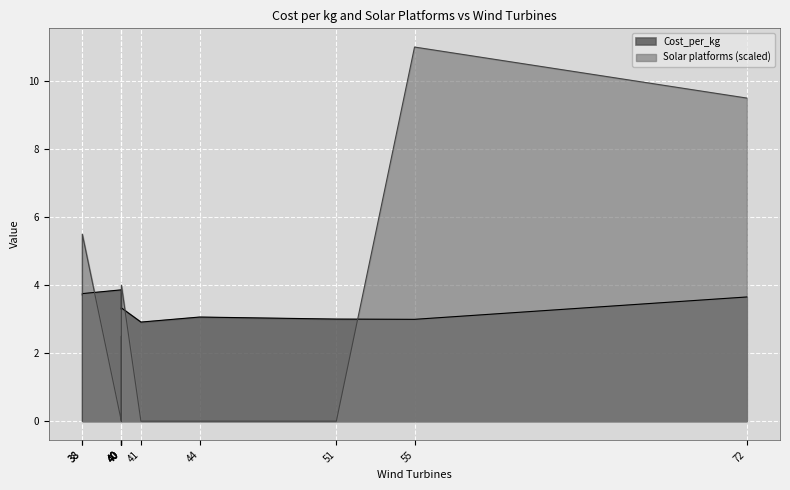

Between 55 and 40, which is larger?

40